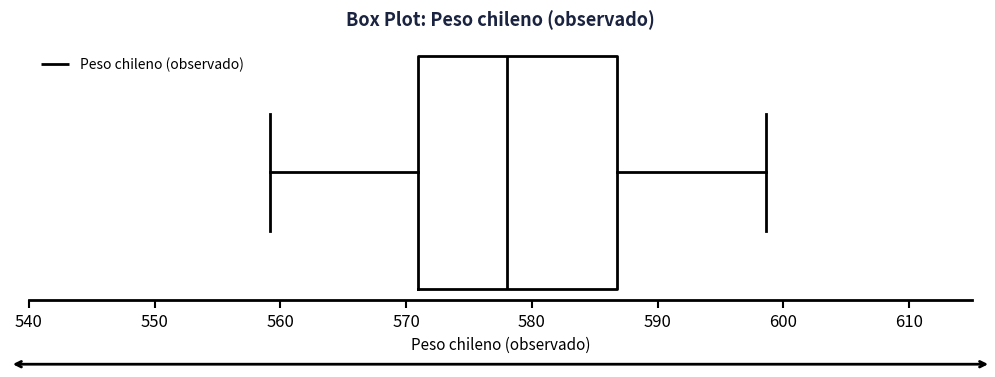

Transcribe this box plot: give where the median line is, the range the box spans, and where the two whiskers end, as read against the x-axis. The values are not printed on the chart, so give them approximately, as read against the axis.

median 578, box 571 to 587, whiskers 559 to 599